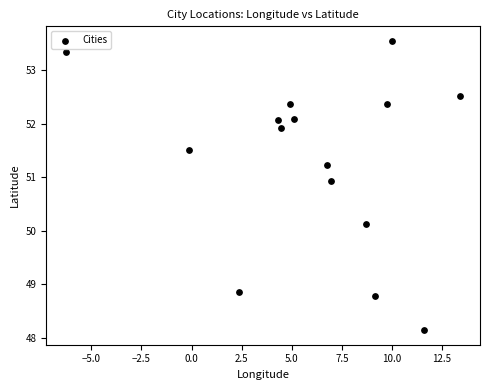

What Y value in the scatter plot is closest to 50?

50.1